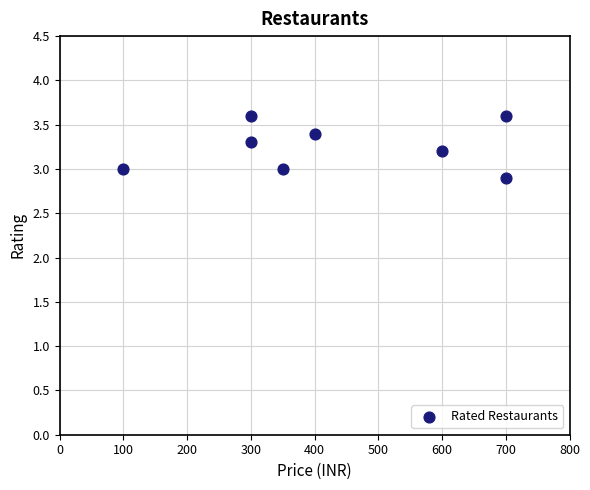

What is the average X value?

431.2